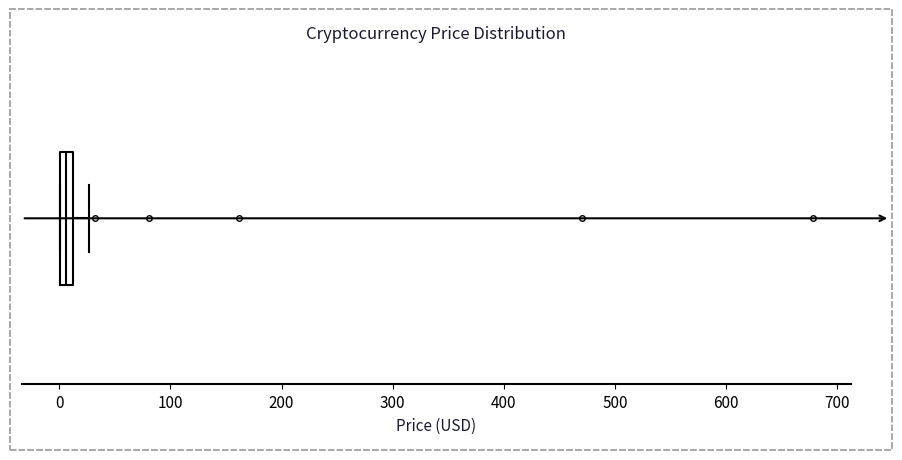

Where does the right whisker of the box end on the x-axis? The values are not printed on the chart, so give them approximately, as read against the axis.

30